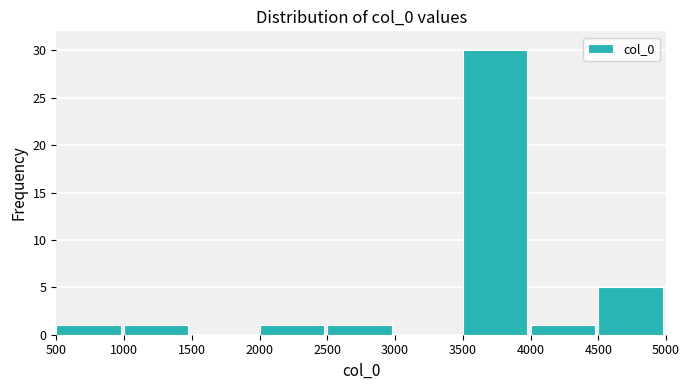

Reading left to right, list every bar in this chart as the range it spans on the x-axis followed by its height. The values are not printed on the chart, so give them approximately, as read against the axis.

500 to 1000: 1
1000 to 1500: 1
1500 to 2000: 0
2000 to 2500: 1
2500 to 3000: 1
3000 to 3500: 0
3500 to 4000: 30
4000 to 4500: 1
4500 to 5000: 5